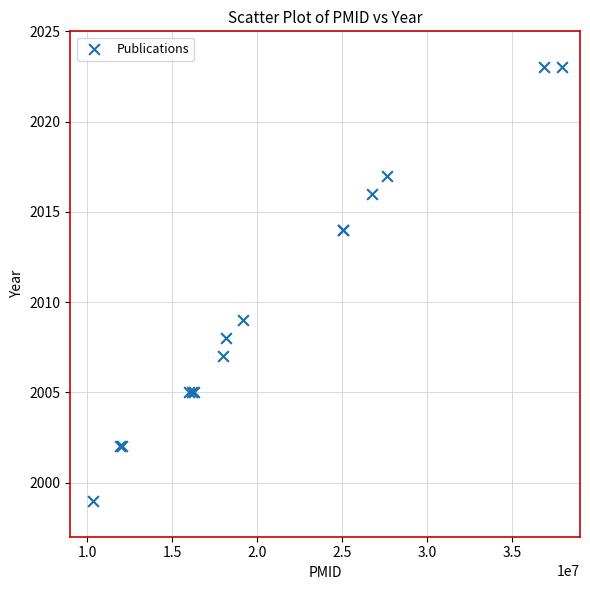

What Y value in the scatter plot is closest to 2011?

2009